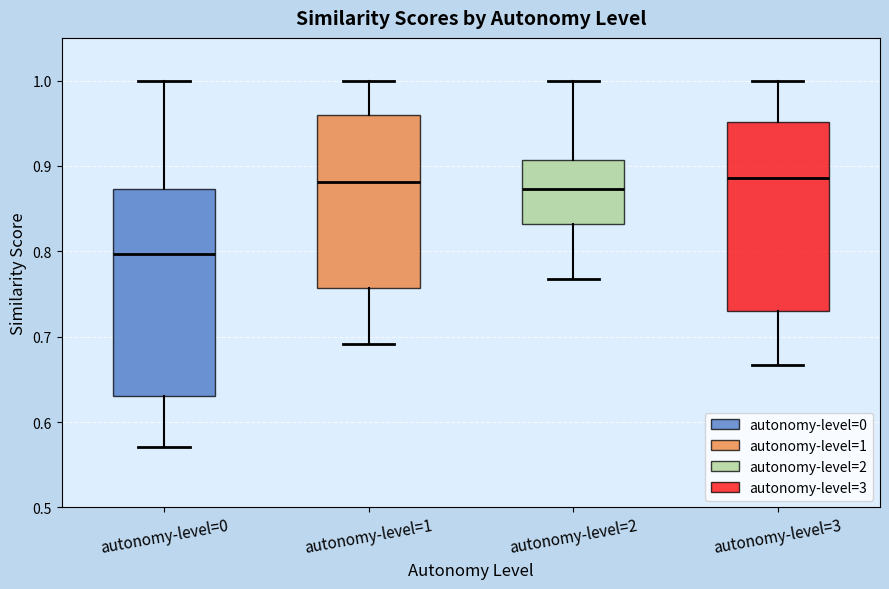

Reading left to right, transcribe this box plot: for each box, give where its median line is, the range the box spans, and where its two whiskers end, as read against the y-axis. The values are not printed on the chart, so give them approximately, as read against the axis.

autonomy-level=0: median 0.80, box 0.63 to 0.87, whiskers 0.57 to 1.00
autonomy-level=1: median 0.88, box 0.76 to 0.96, whiskers 0.69 to 1.00
autonomy-level=2: median 0.87, box 0.83 to 0.91, whiskers 0.77 to 1.00
autonomy-level=3: median 0.89, box 0.73 to 0.95, whiskers 0.67 to 1.00